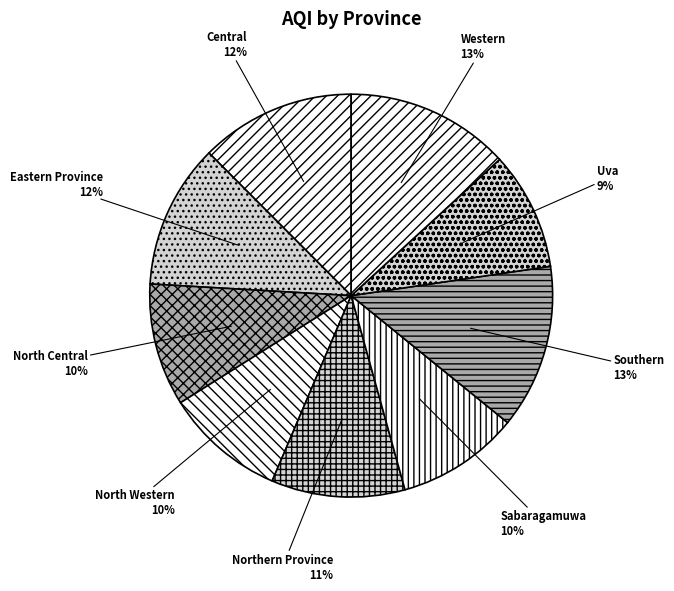

To the nearest percent, what percentage of the pie is Sabaragamuwa?

10%